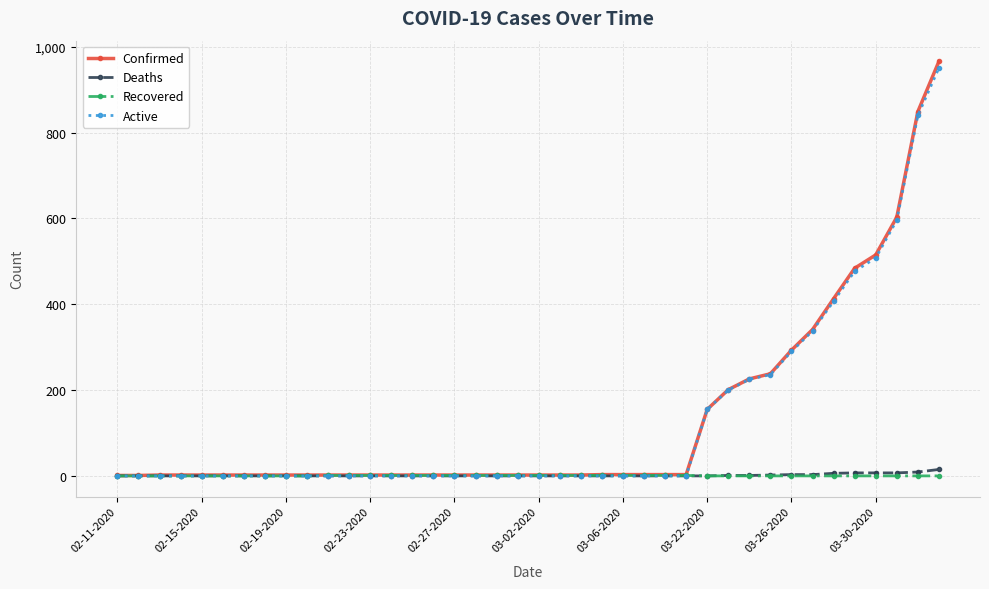

What is the value of the Confirmed point at the 38th from the left?

603